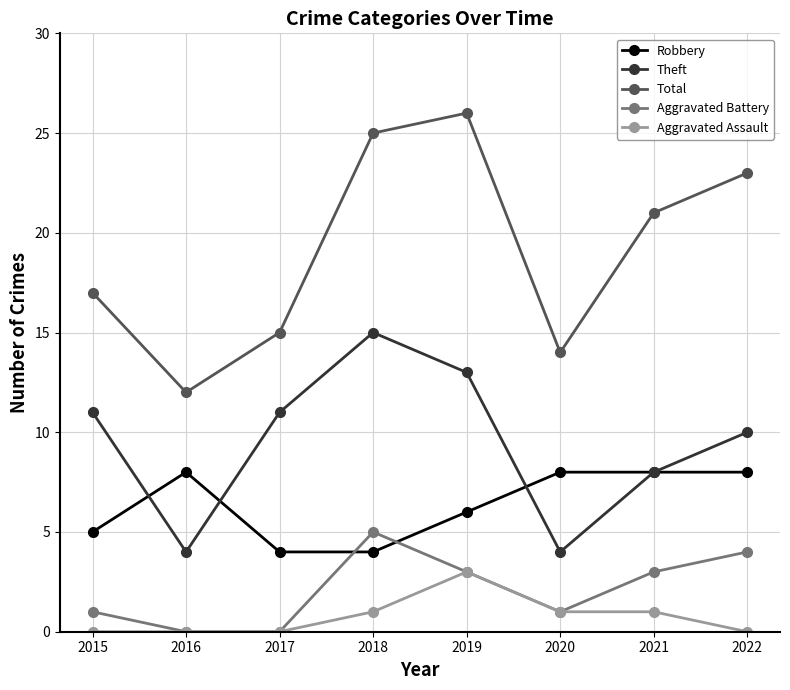

Which category has the highest value in the Total series?

2019